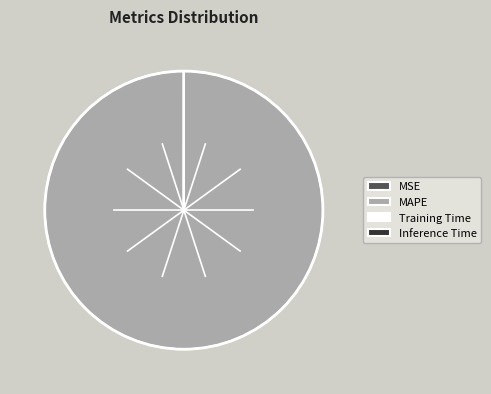

Is it true that MAPE is 92% of the pie?

False